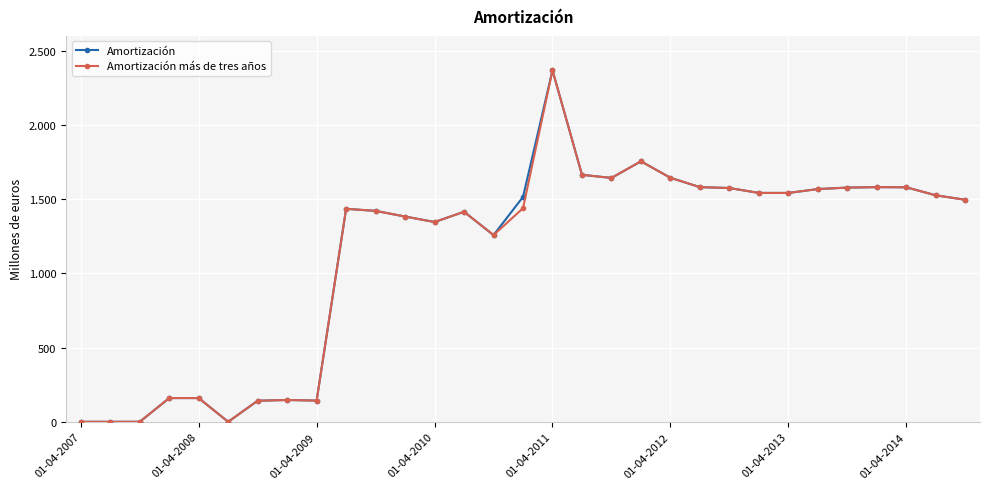

True or false: Amortización más de tres años and Amortización cross at least once.

False